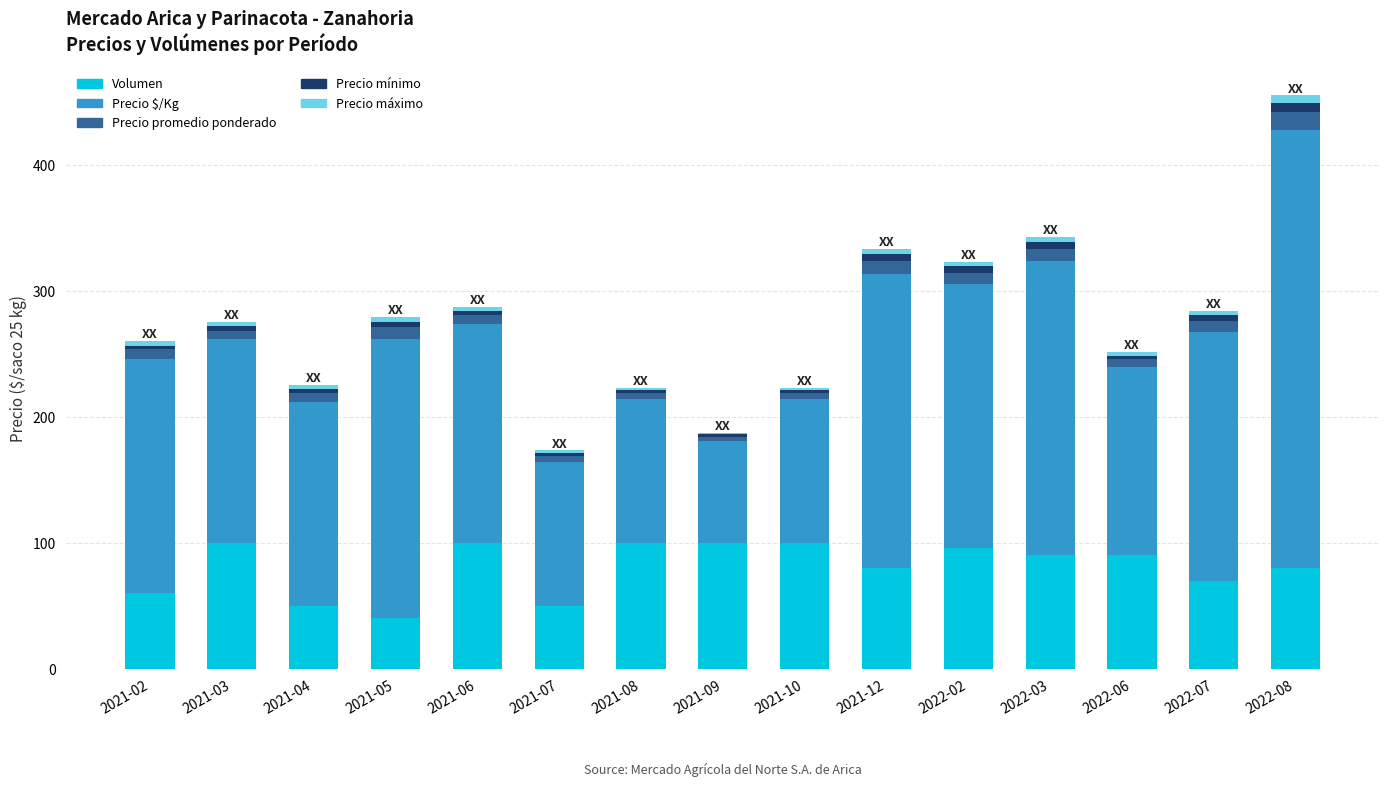

At which category is the sum across all series the highest?

2022-08